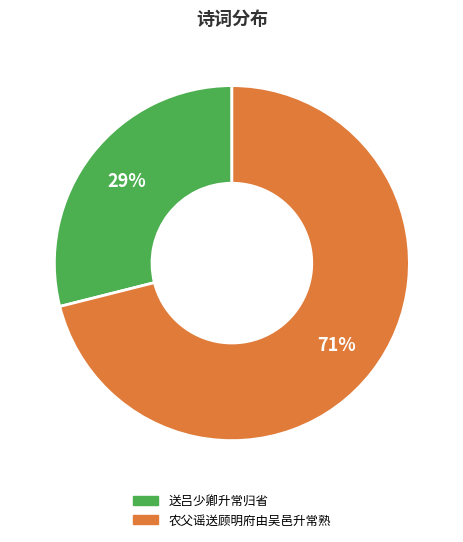

Does 农父谣送顾明府由吴邑升常熟 account for over 50% of the chart?

Yes